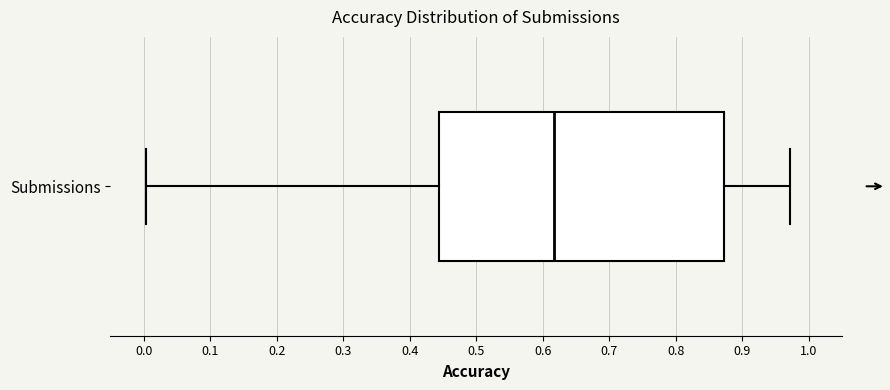

Where is the right edge of the box for Submissions on the x-axis? The values are not printed on the chart, so give them approximately, as read against the axis.

0.87